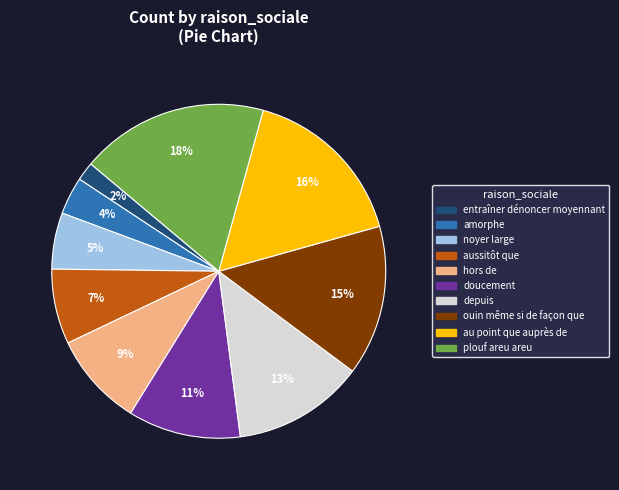

Rank the categories by value from highest to lowest.

plouf areu areu, au point que auprès de, ouin même si de façon que, depuis, doucement, hors de, aussitôt que, noyer large, amorphe, entraîner dénoncer moyennant